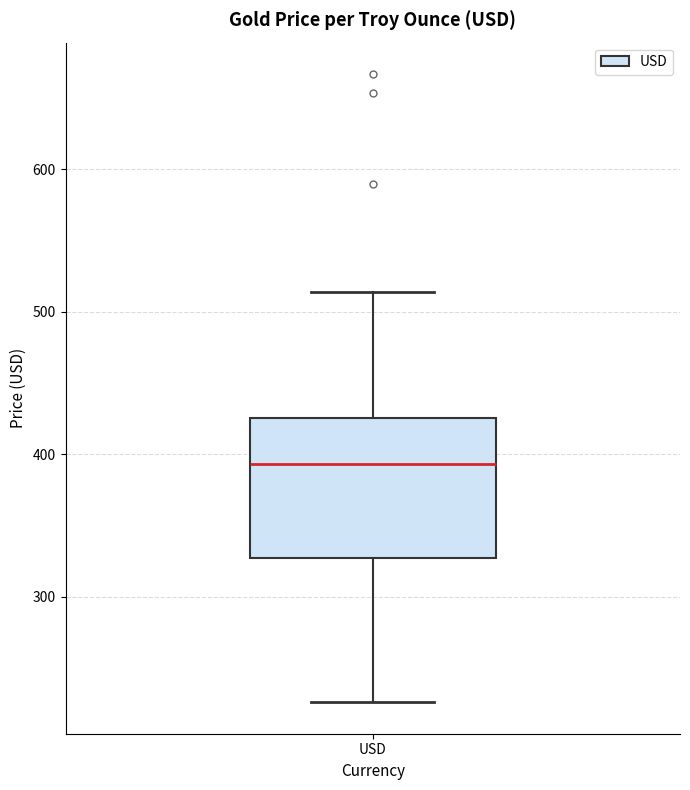

Transcribe this box plot: give where the median line is, the range the box spans, and where the two whiskers end, as read against the y-axis. The values are not printed on the chart, so give them approximately, as read against the axis.

median 390, box 330 to 430, whiskers 230 to 510